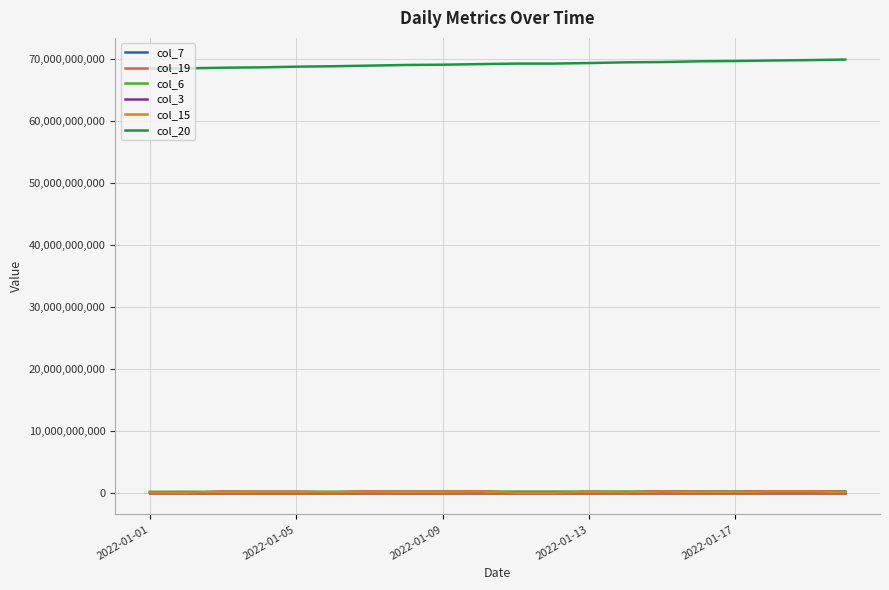

Which category has the lowest value in the col_3 series?

2022-01-05